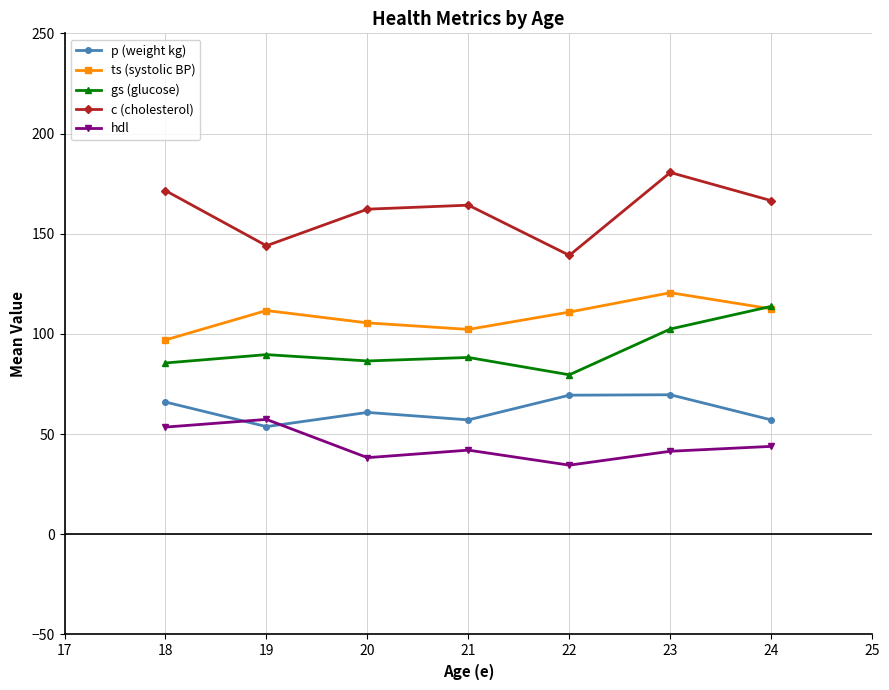

What is the difference between the highest and lowest values at 20?

124.0